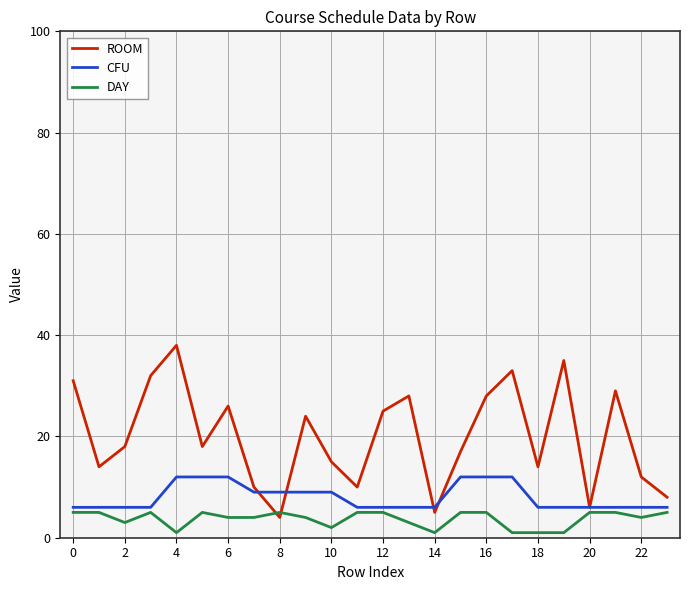

List the series in order of their peak value, highest first.

ROOM, CFU, DAY